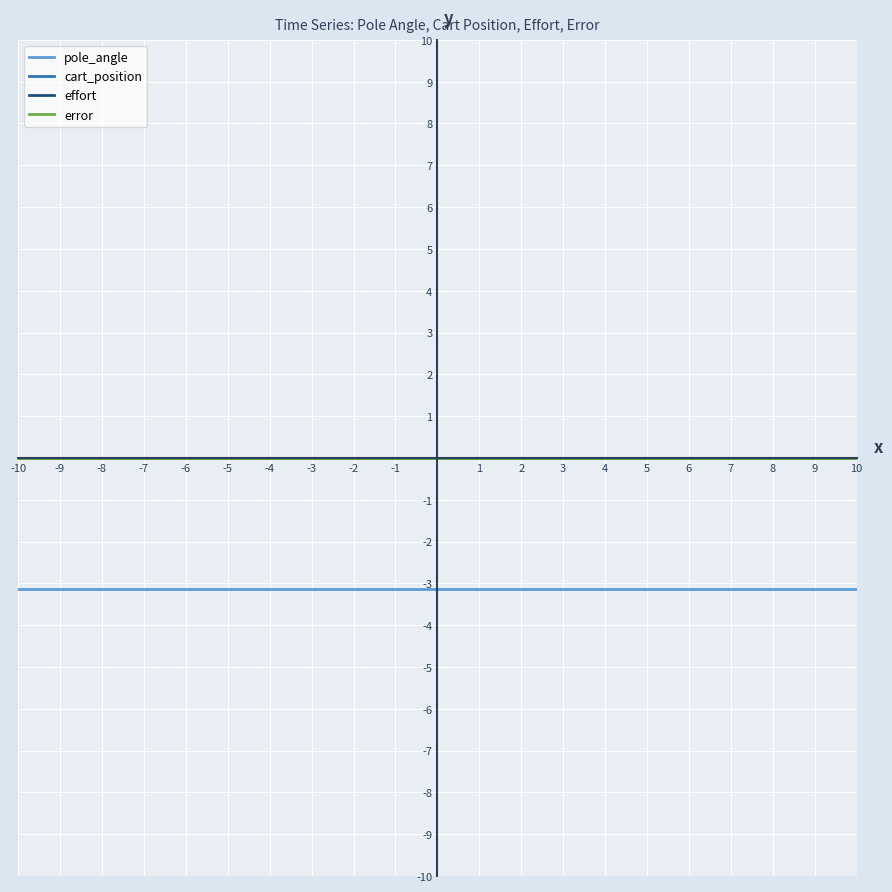

Is this an area chart (filled region under the line)?

No